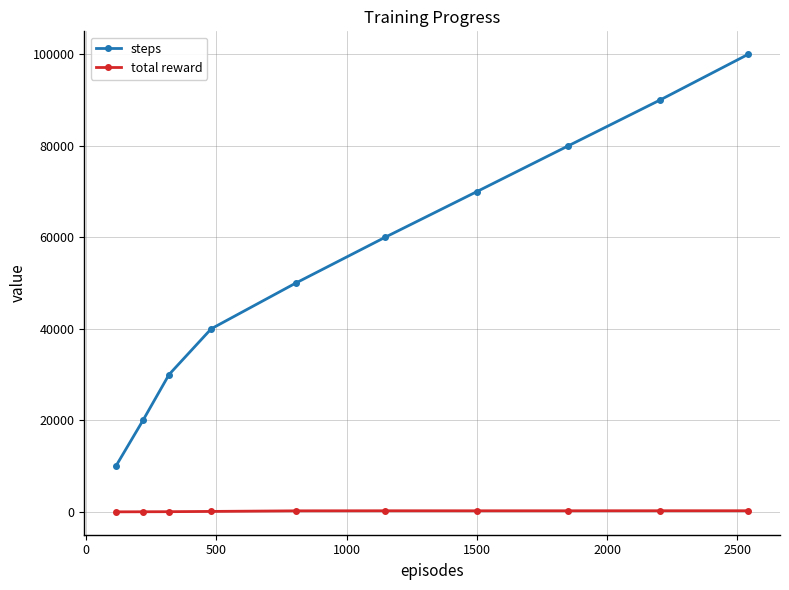

True or false: steps has more than 0 interior local peaks.

False